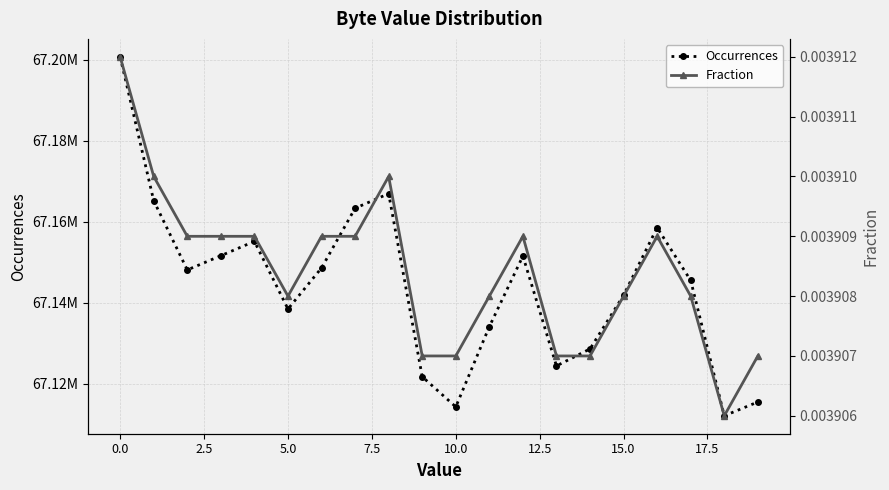

What is the maximum value for Occurrences?

67200658.0